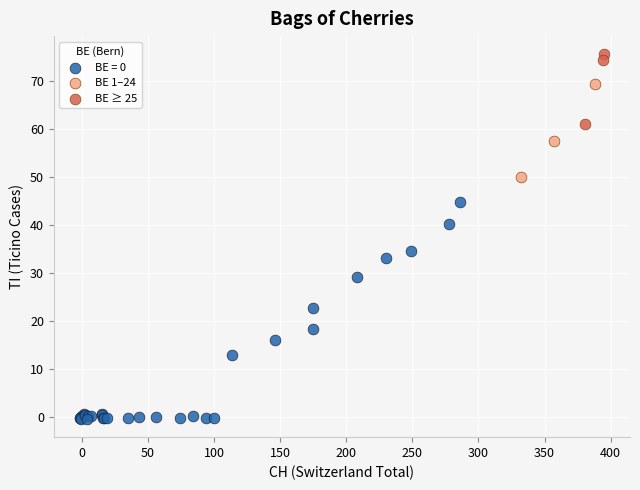

Which series contains the highest Y value?

BE ≥ 25